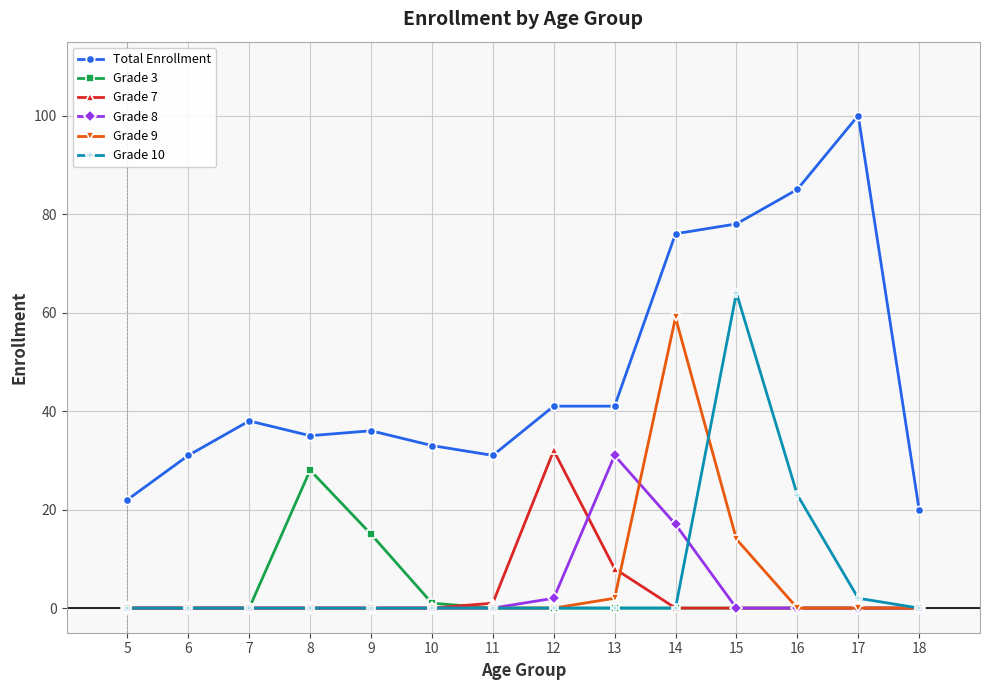

True or false: Total Enrollment and Grade 8 intersect in this chart.

False